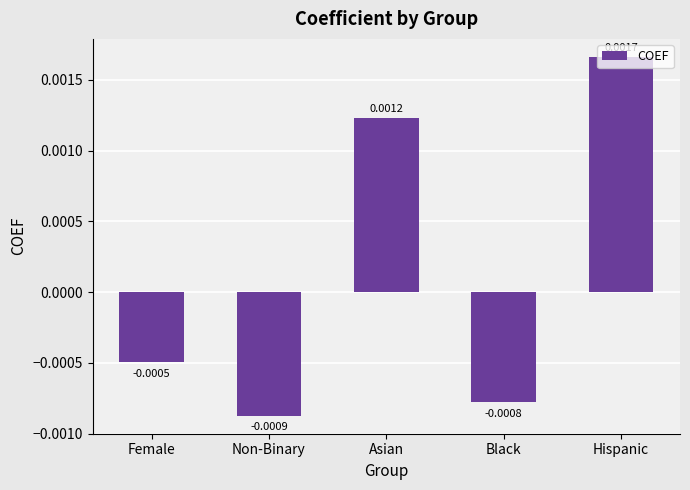

What is the label of the 4th bar from the right?

Non-Binary